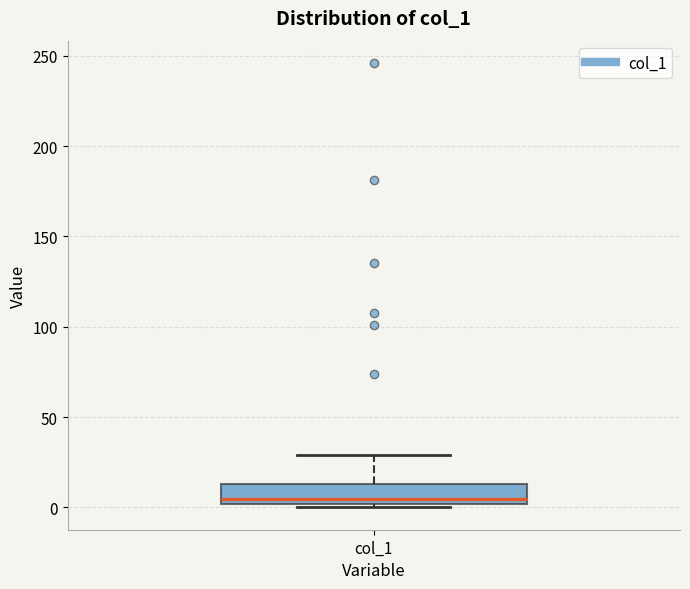

Transcribe this box plot: give where the median line is, the range the box spans, and where the two whiskers end, as read against the y-axis. The values are not printed on the chart, so give them approximately, as read against the axis.

median 5, box 0 to 15, whiskers 0 (just below the box's lower edge) to 30